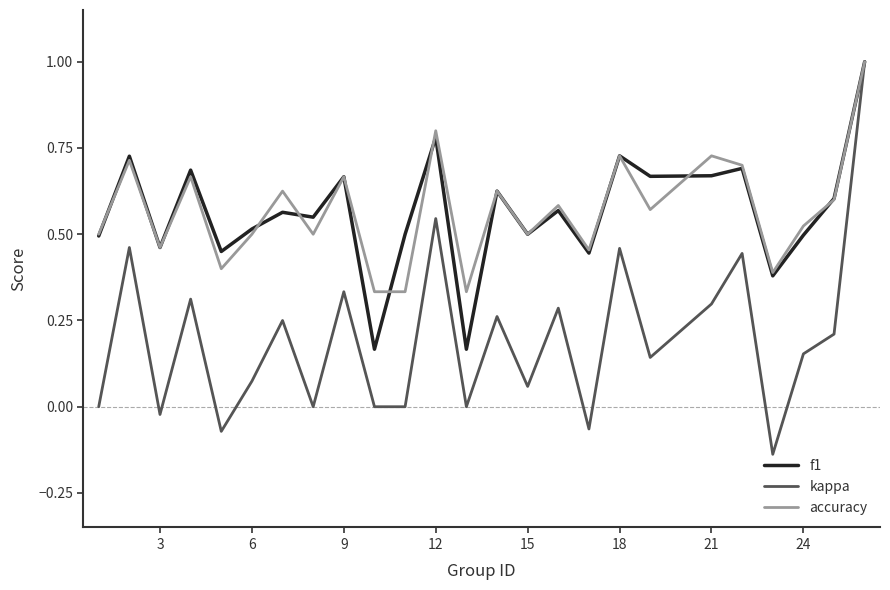

What is the maximum value shown in the chart?

1.0